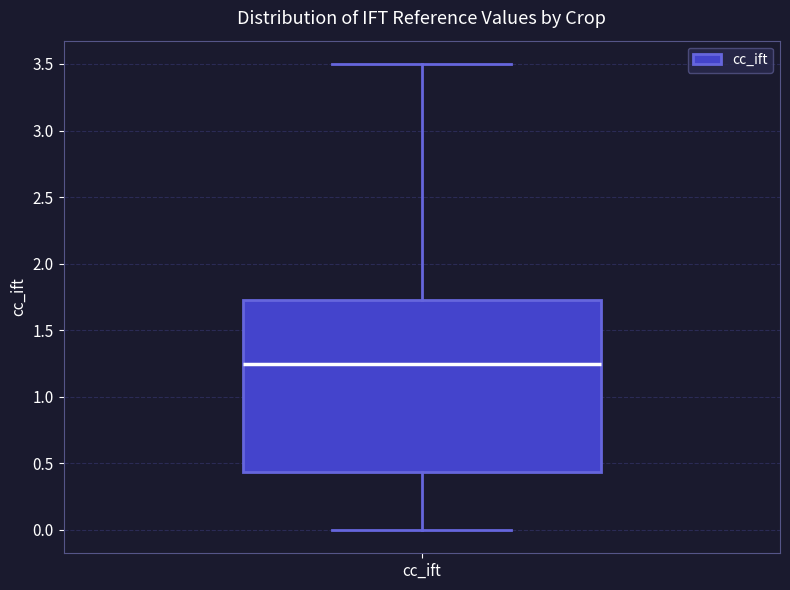

Transcribe this box plot: give where the median line is, the range the box spans, and where the two whiskers end, as read against the y-axis. The values are not printed on the chart, so give them approximately, as read against the axis.

median 1.25, box 0.45 to 1.75, whiskers 0.00 to 3.50